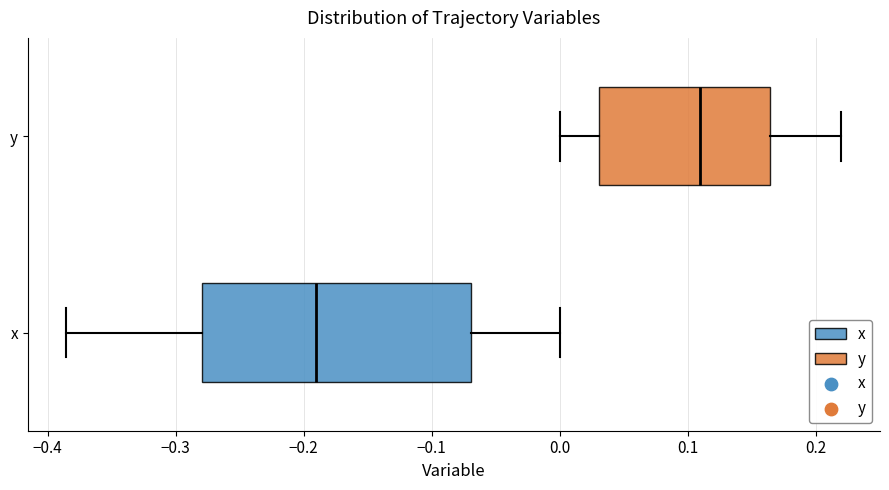

Where does the right whisker of the box for x end on the x-axis? The values are not printed on the chart, so give them approximately, as read against the axis.

0.00